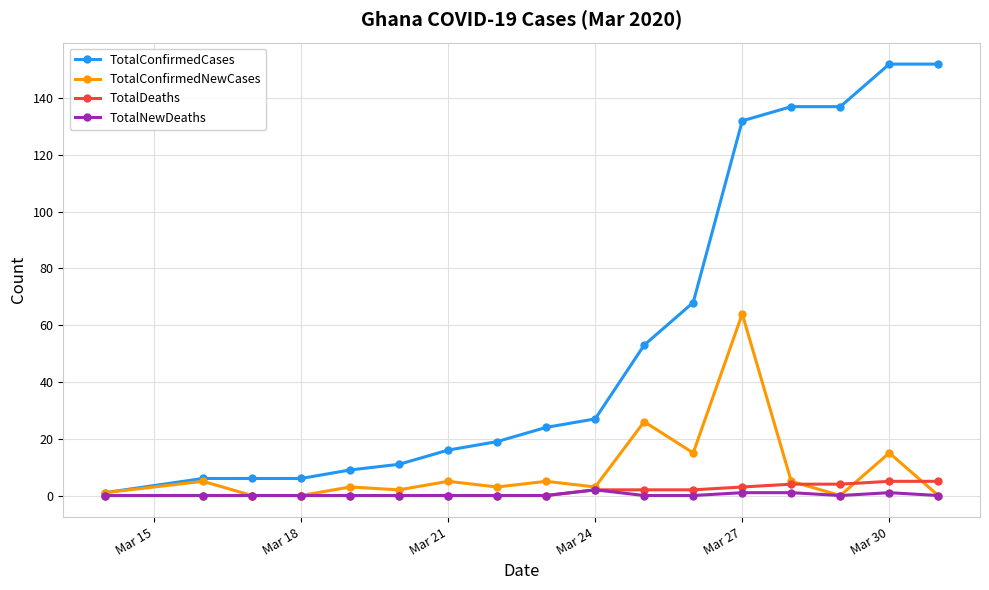

What is the value of the TotalConfirmedCases point at the 17th from the left?

152